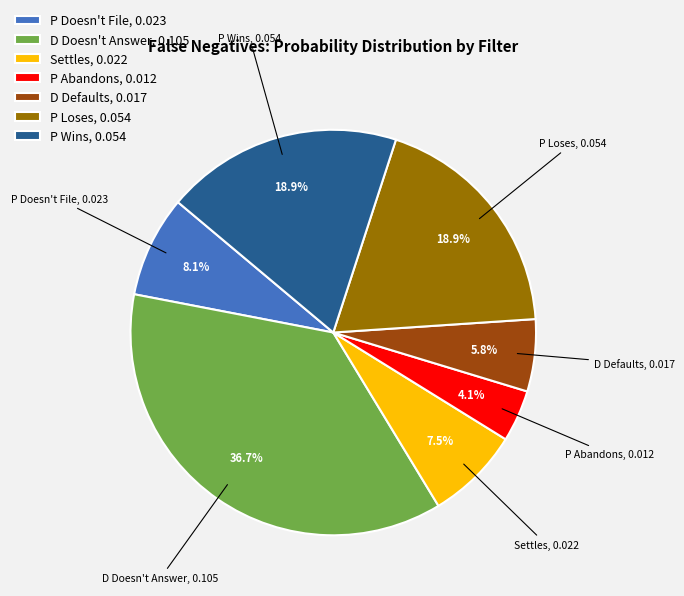

Combined, what portion of the pie is Settles, 0.022 and P Doesn't File, 0.023?

15.6%